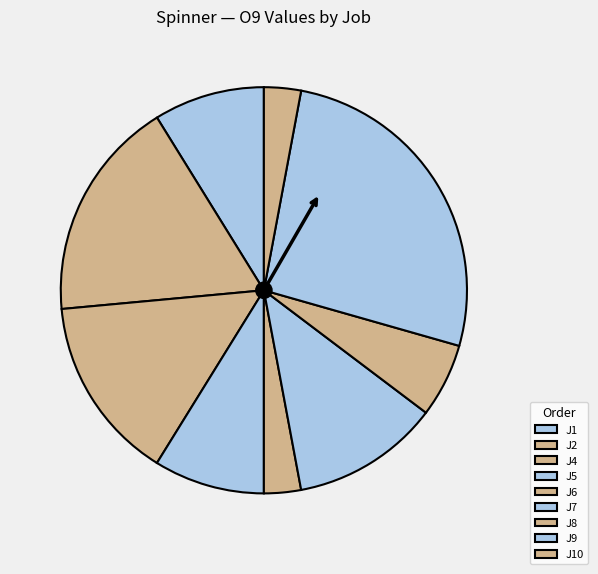

Is the sum of J1 and J10 greater than half?

No